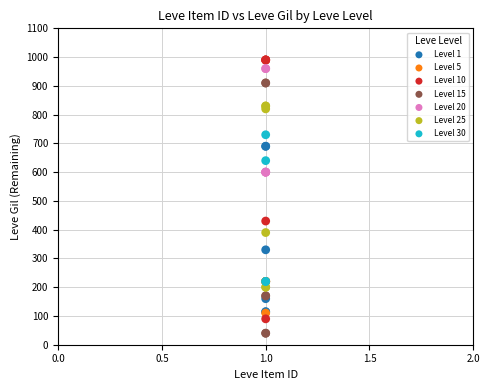

Which series contains the lowest Y value?

Level 15